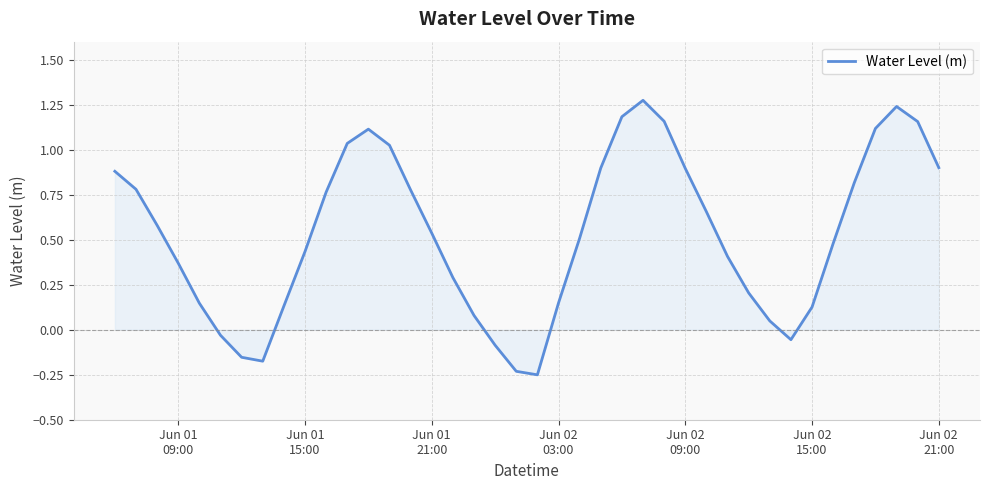

What is the difference between the maximum and minimum values?

1.5